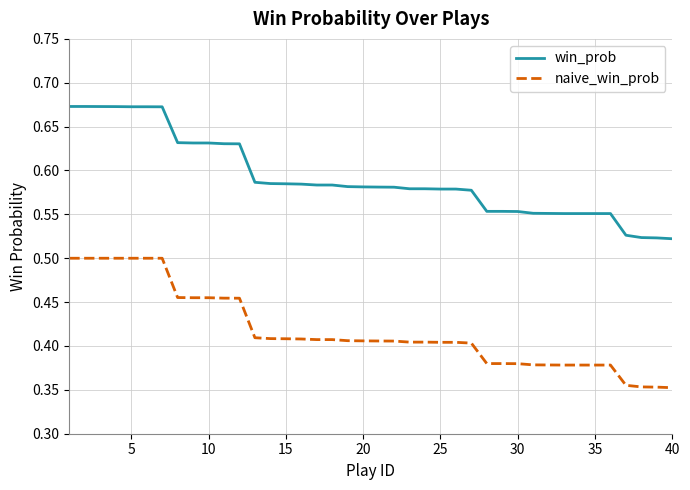

Which series has the widest spread of values?

win_prob